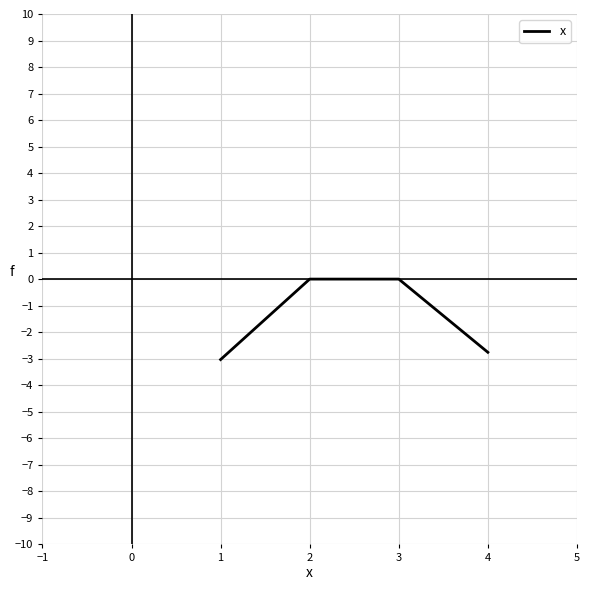

What is the smallest value displayed?

-3.0